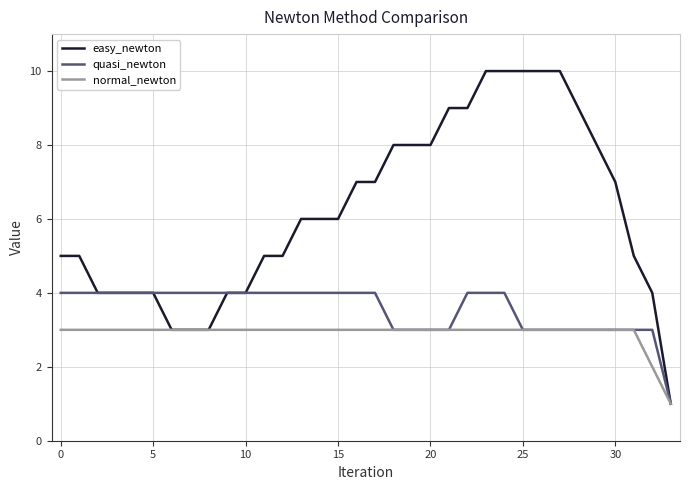

List the series in order of their overall mean, lowest first.

normal_newton, quasi_newton, easy_newton